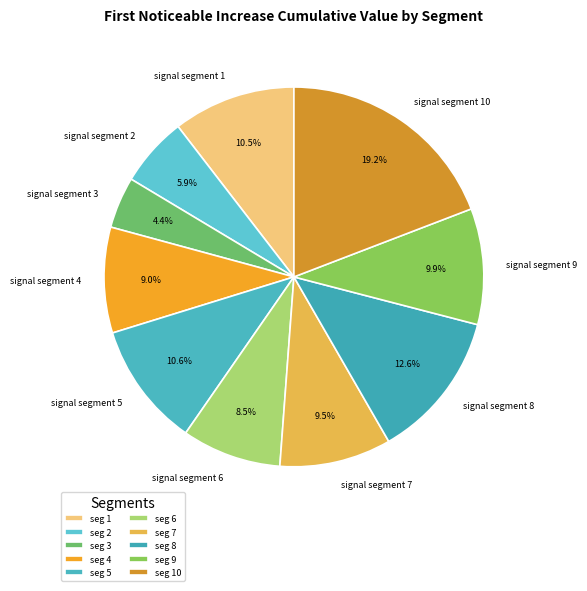

How many segments does this pie chart have?

10